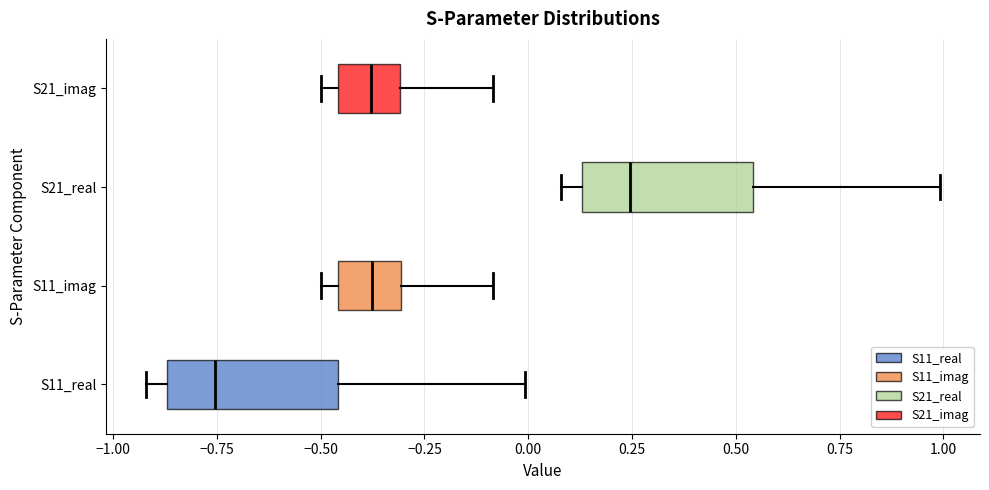

Reading bottom to top, read every box against the x-axis: the position of its median line, the range the box covers, and the ends of its whiskers. The values are not printed on the chart, so give them approximately, as read against the axis.

S11_real: median -0.75, box -0.85 to -0.45, whiskers -0.90 to 0.00
S11_imag: median -0.40, box -0.45 to -0.30, whiskers -0.50 to -0.10
S21_real: median 0.25, box 0.15 to 0.55, whiskers 0.10 to 1.00
S21_imag: median -0.40, box -0.45 to -0.30, whiskers -0.50 to -0.10